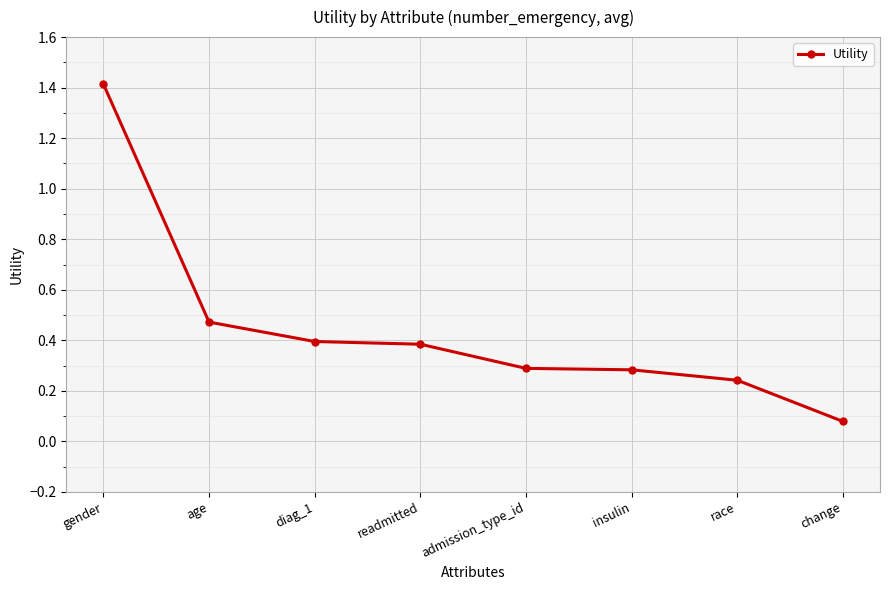

What is the change in value from gender to change?

-1.3